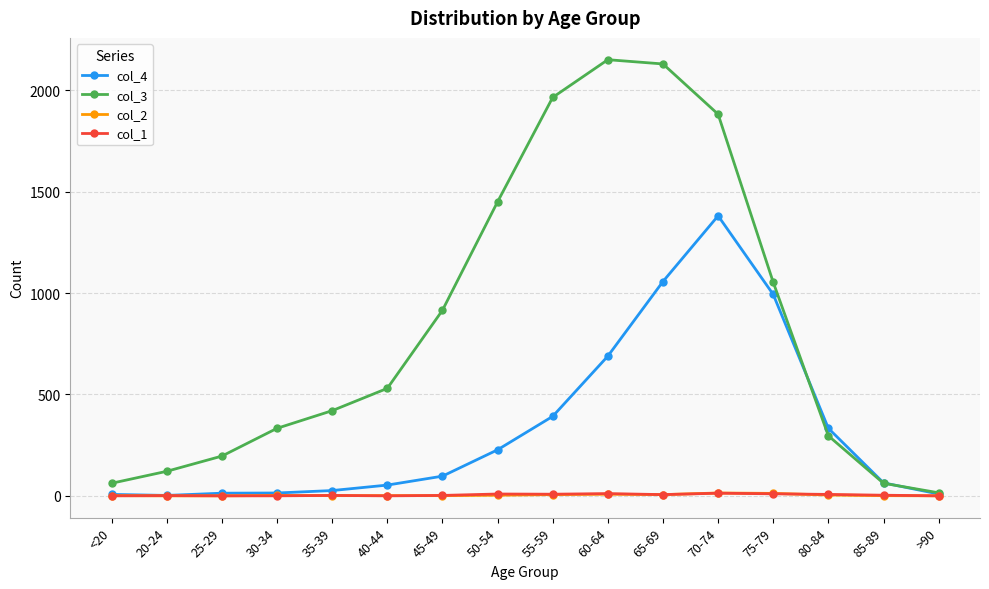

At which label does col_3 reach its peak?

60-64